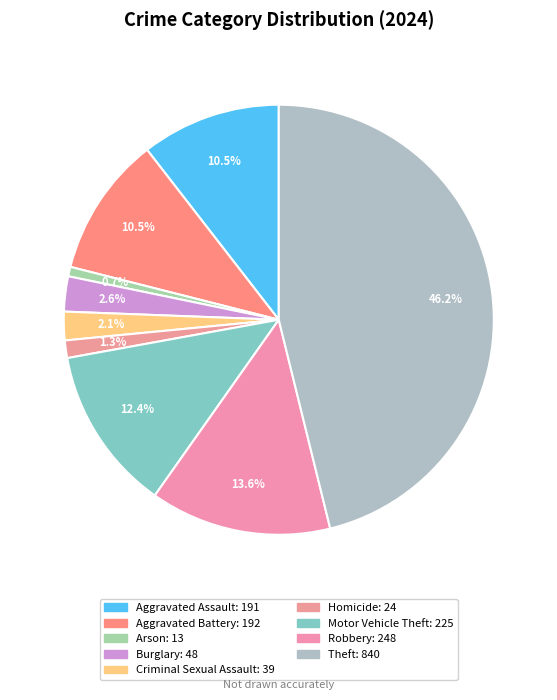

True or false: Motor Vehicle Theft accounts for 6% of the total.

False